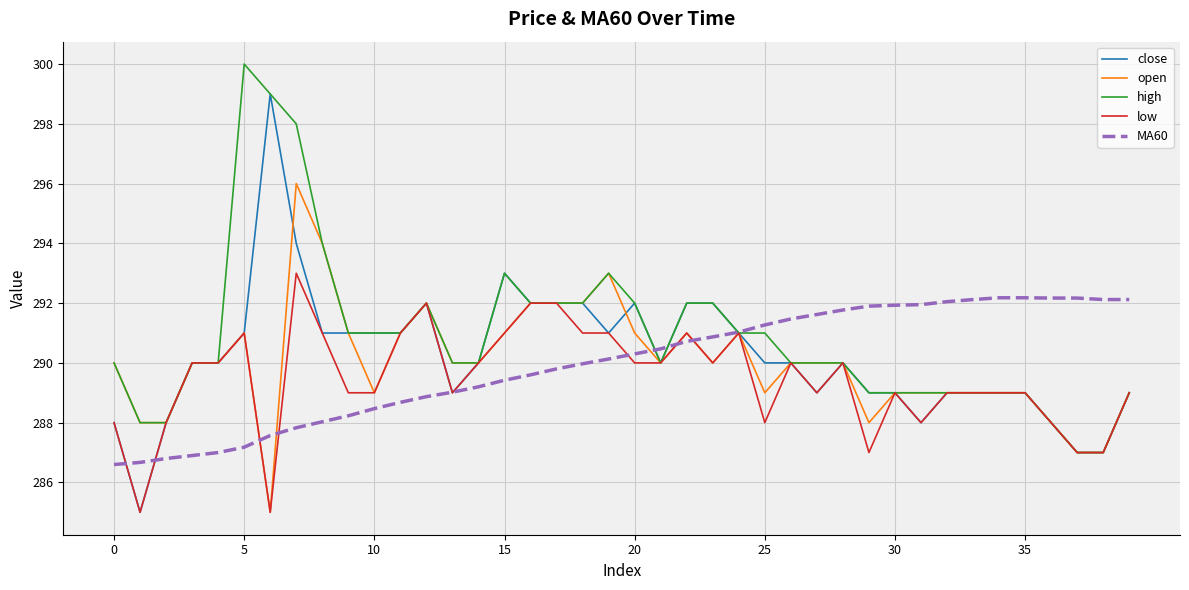

What is the highest value of the MA60 series?

292.2